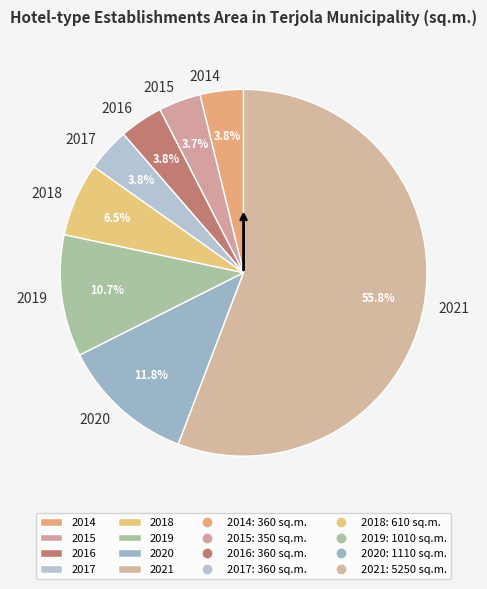

What percentage do 2019 and 2018 together represent?

17.2%